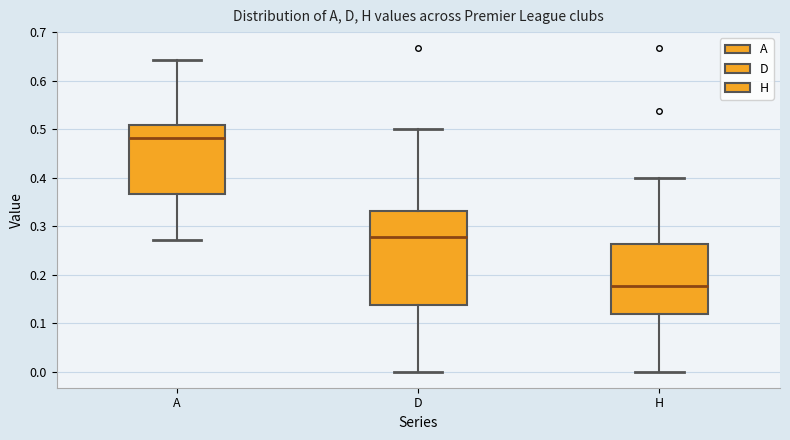

Reading left to right, transcribe this box plot: for each box, give where its median line is, the range the box spans, and where its two whiskers end, as read against the y-axis. The values are not printed on the chart, so give them approximately, as read against the axis.

A: median 0.48, box 0.37 to 0.51, whiskers 0.27 to 0.64
D: median 0.28, box 0.14 to 0.33, whiskers 0.00 to 0.50
H: median 0.18, box 0.12 to 0.26, whiskers 0.00 to 0.40